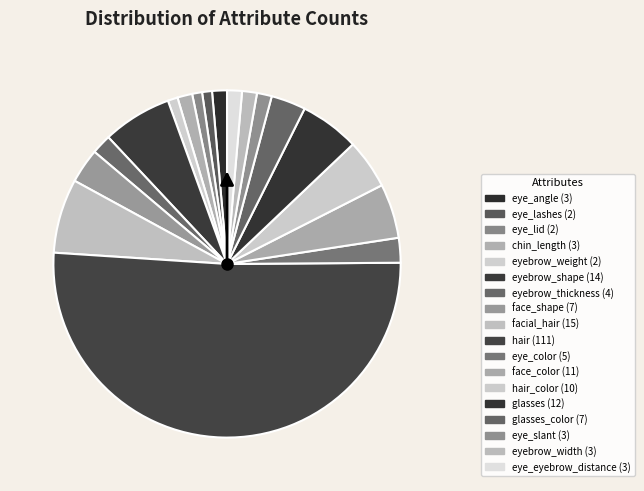

Count the number of slices in the pie.

18